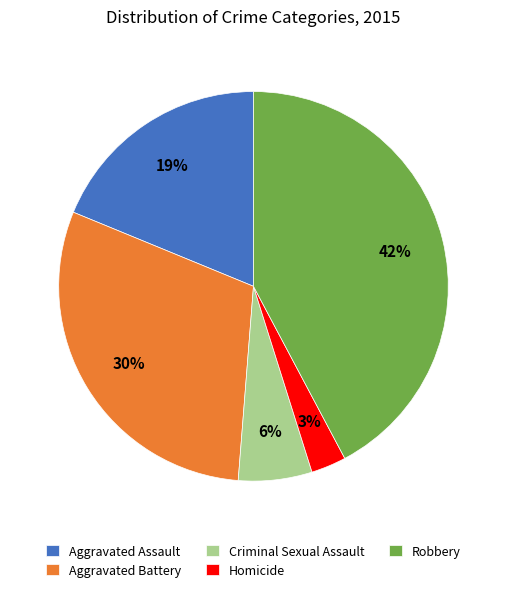

To the nearest percent, what is the average slice percentage?

20%